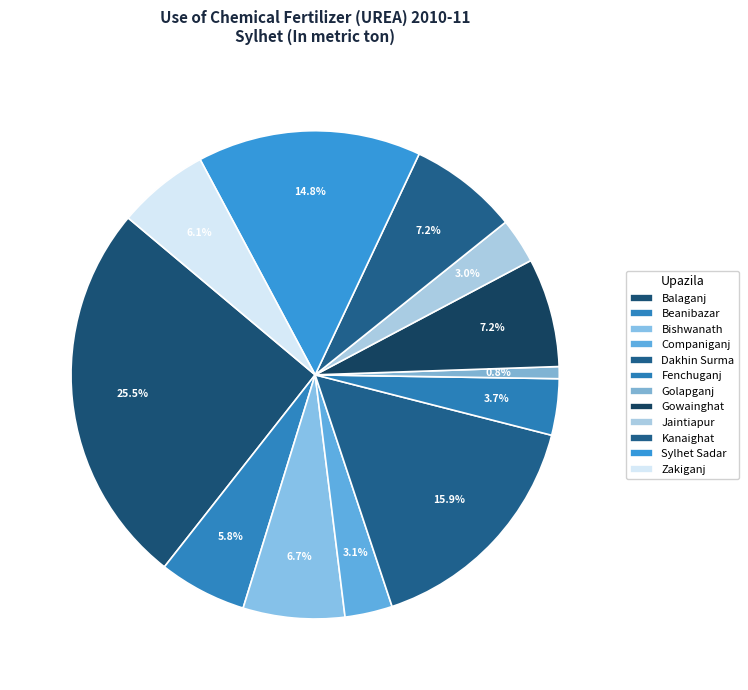

Count the number of slices in the pie.

12